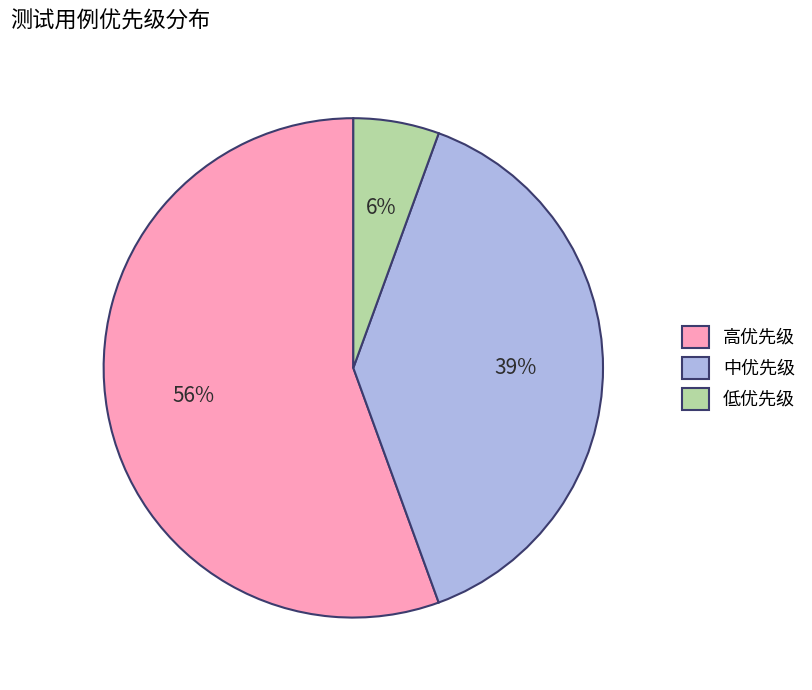

What is the majority slice?

高优先级